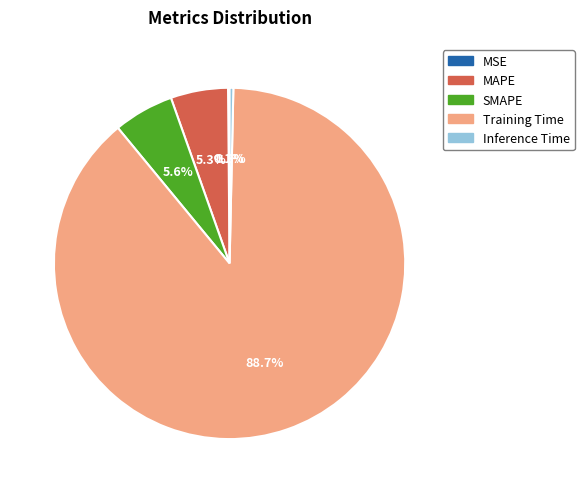

Which slice is the largest?

Training Time